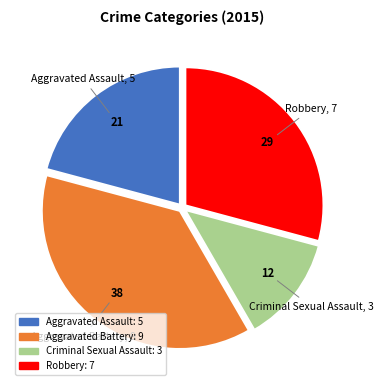

Is there a majority slice in this chart?

No